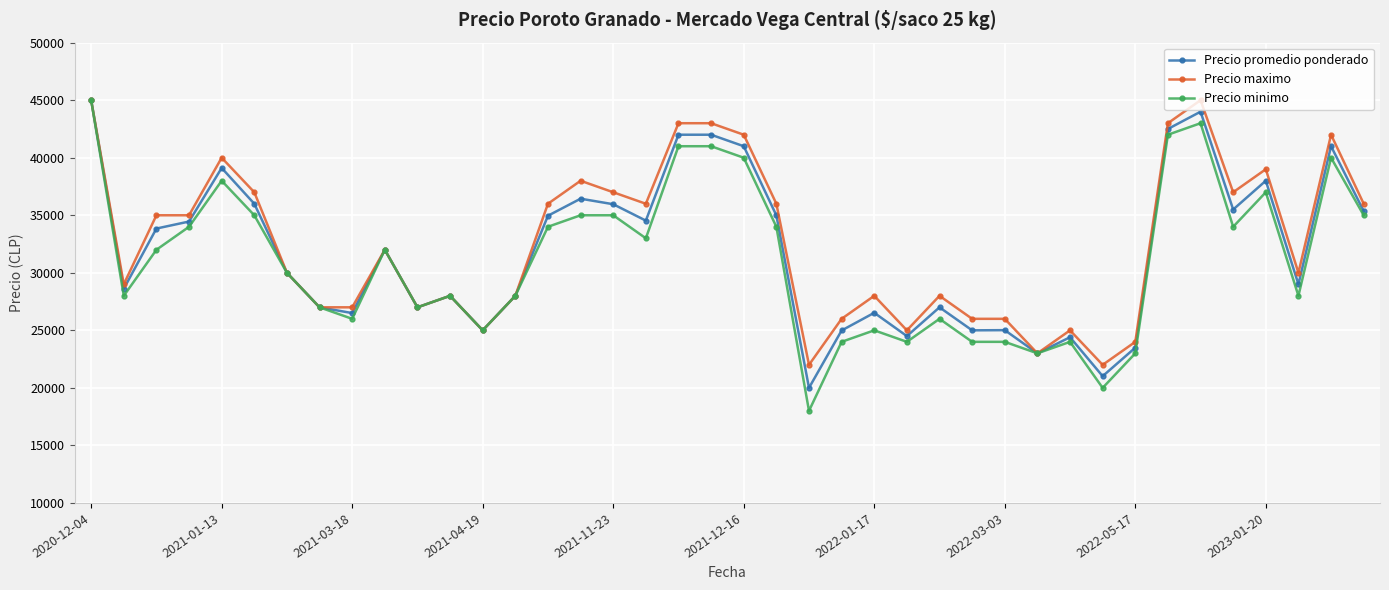

What is the minimum value shown in the chart?

18000